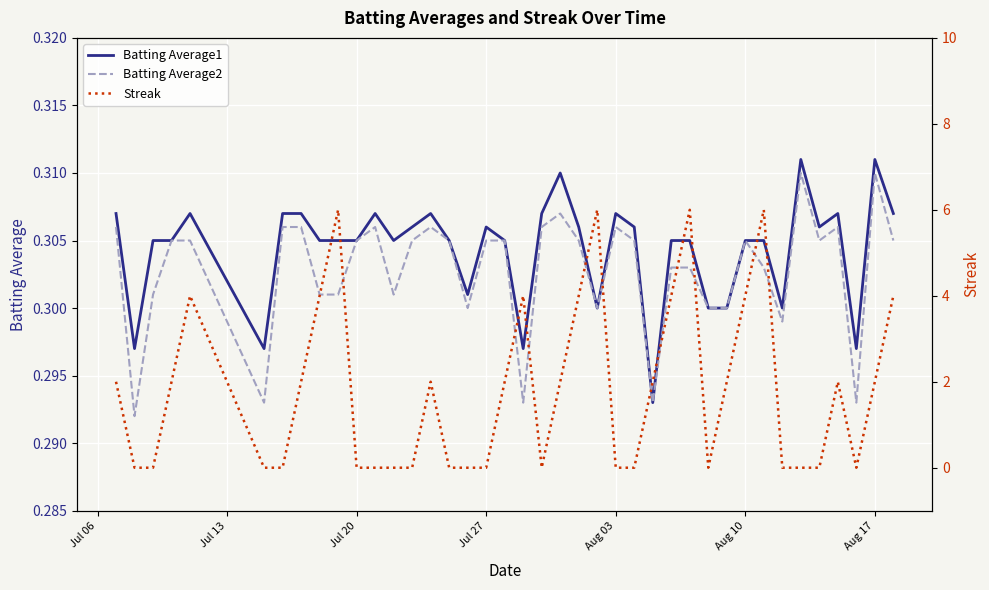

How many lines are shown in the chart?

3